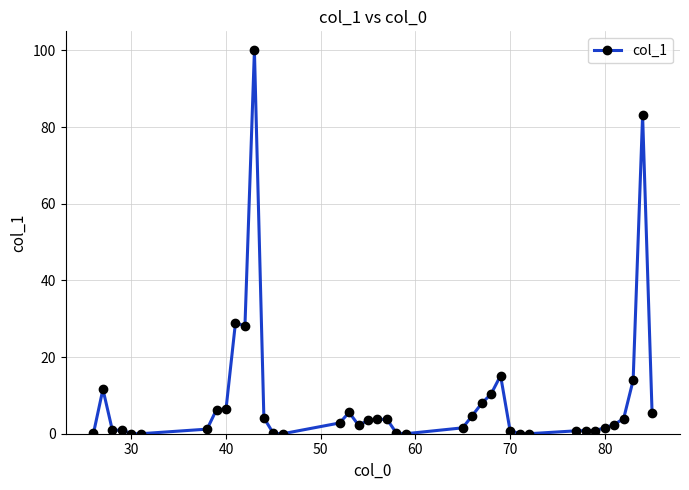

What is the greatest value displayed?

100.0